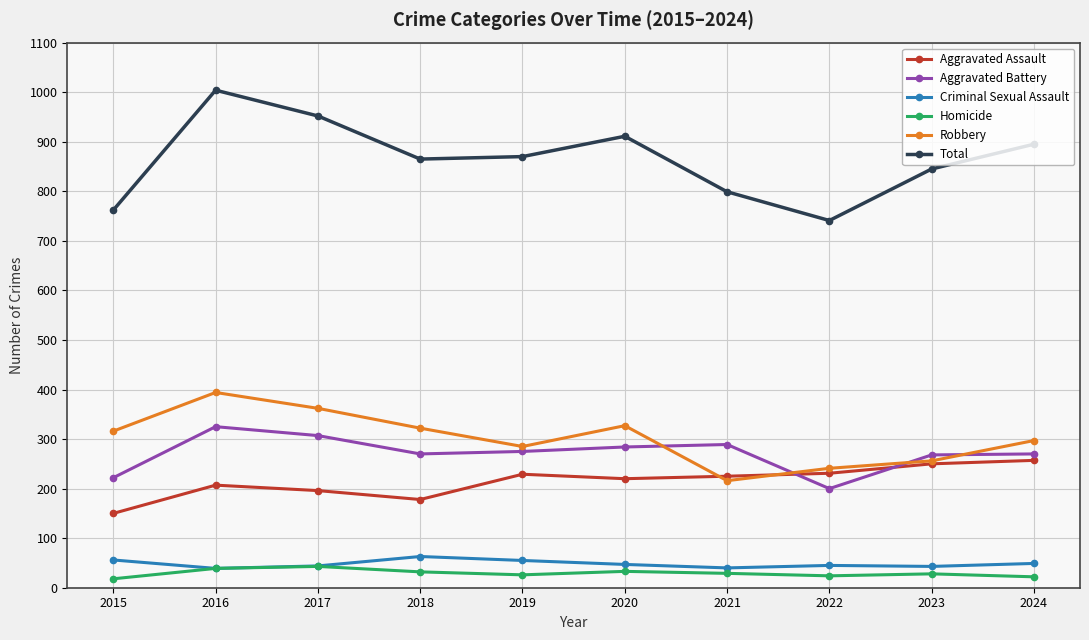

What is the value of the Criminal Sexual Assault point at the 4th from the left?

63